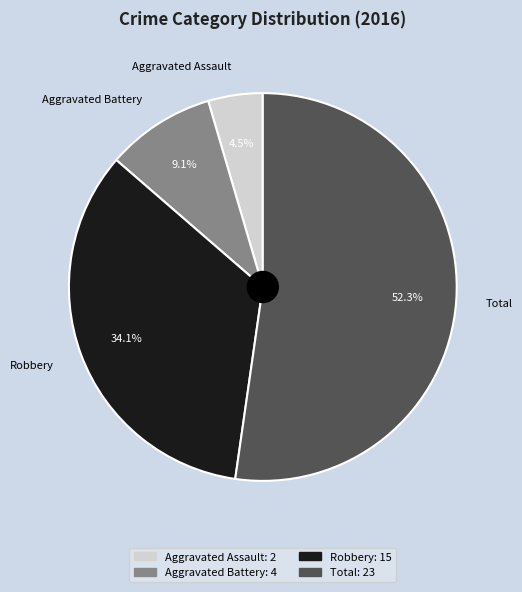

Do Aggravated Assault and Aggravated Battery together represent more than half of the pie?

No